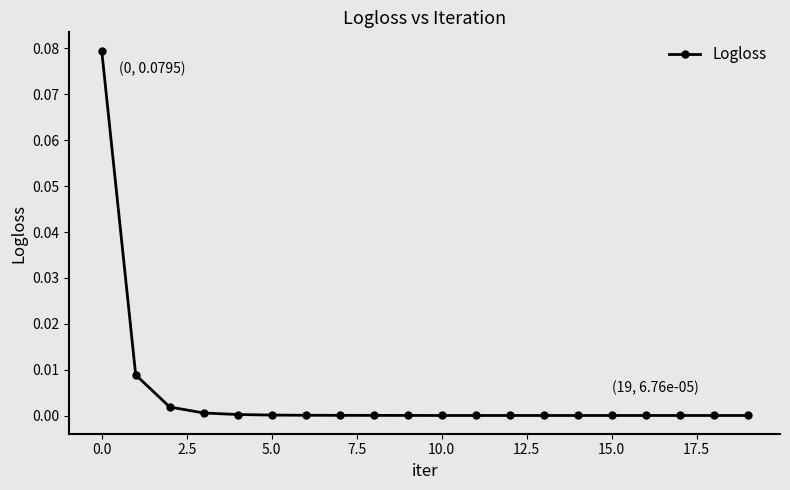

Is it true that the value at 10.0 is 0.0?

True